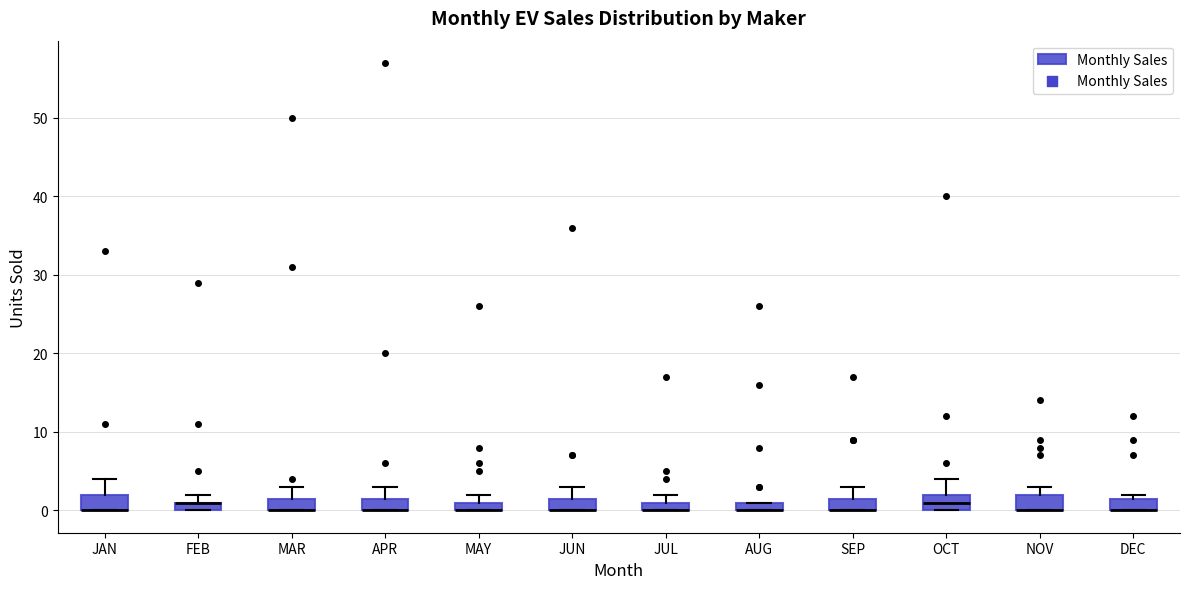

Where is the upper edge of the box for JUL on the y-axis? The values are not printed on the chart, so give them approximately, as read against the axis.

1